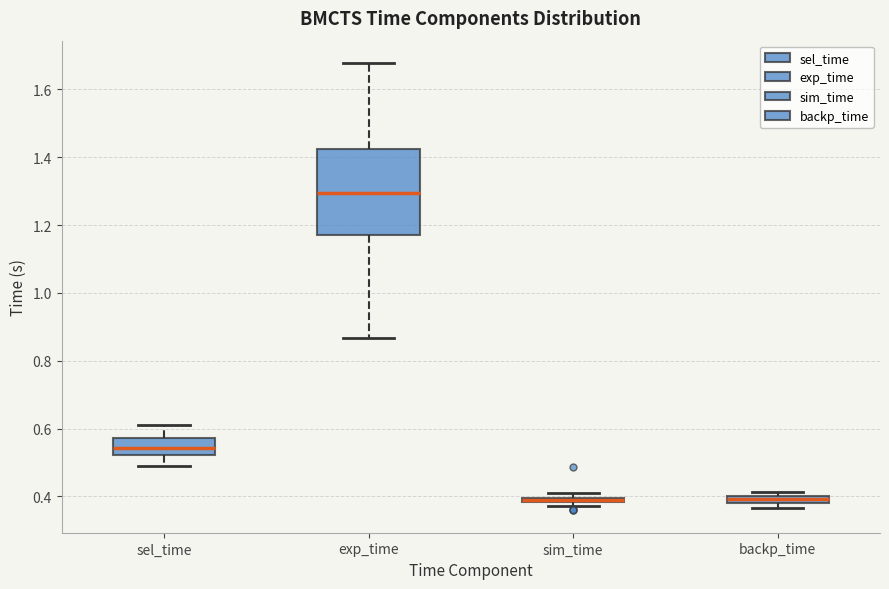

Comparing the boxes themselves (not the whiskers), which one is the tallest?

exp_time